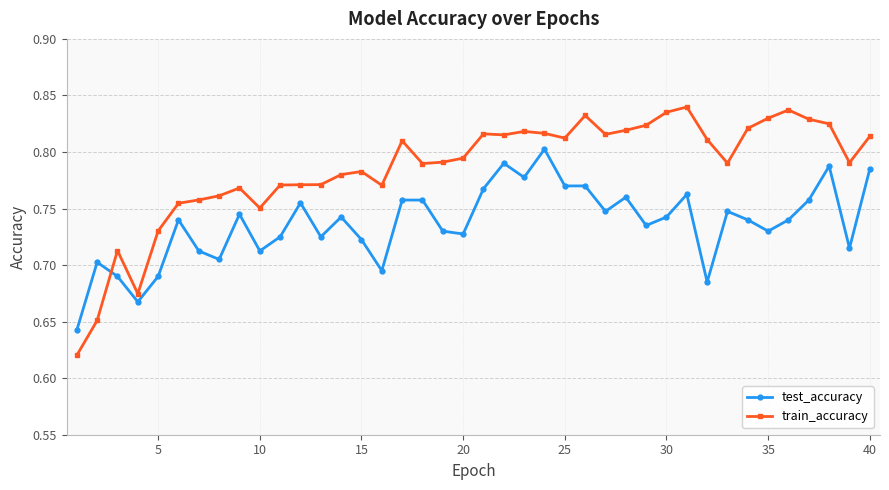

Which series has the largest total across all categories?

train_accuracy